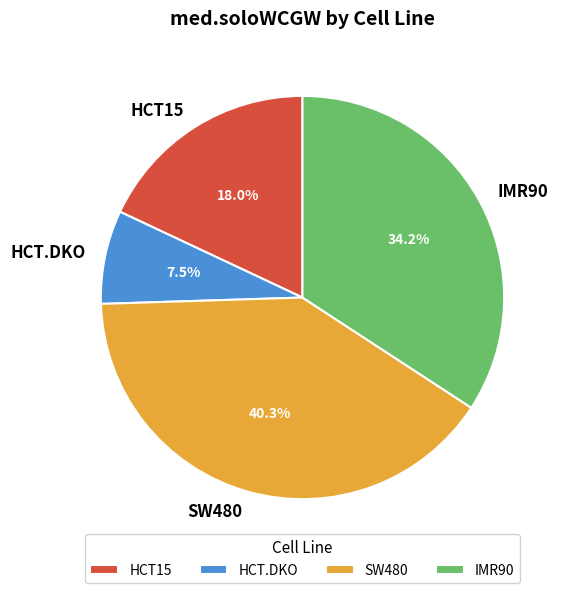

To the nearest percent, what is the difference between the largest and smallest slice percentages?

33%